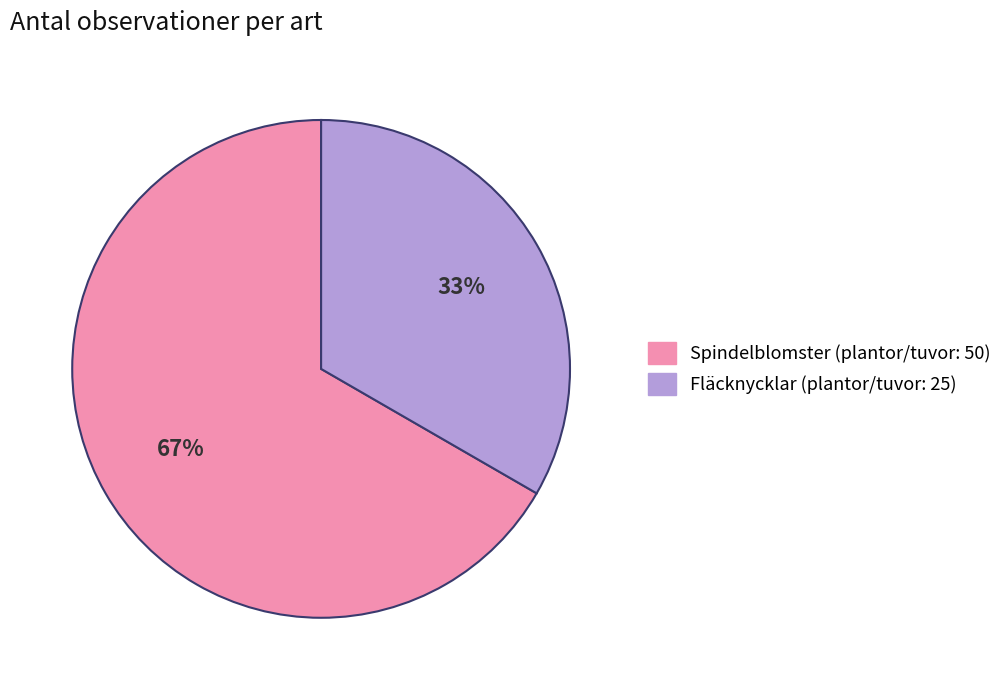

True or false: Spindelblomster (plantor/tuvor: 50) accounts for 58% of the total.

False